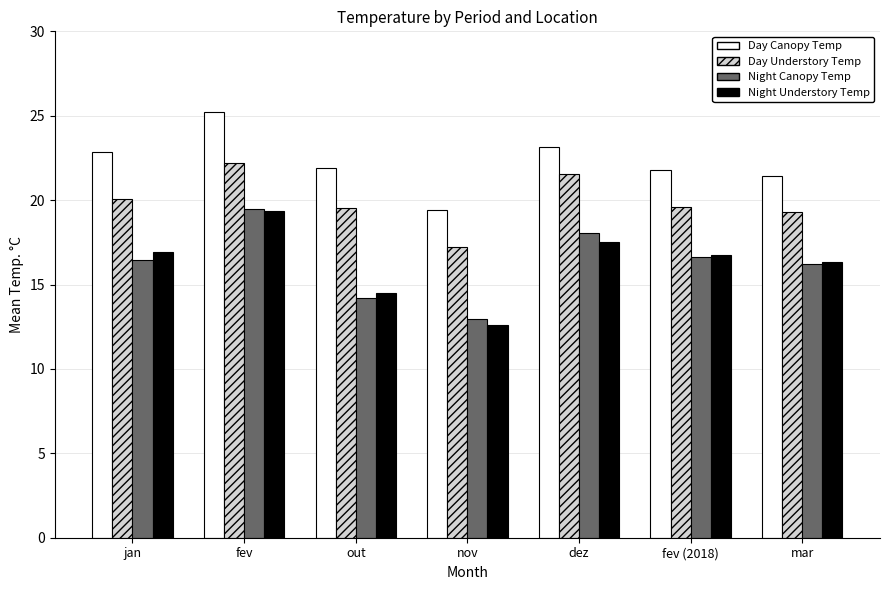

What is the label of the 6th bar from the left?

fev (2018)